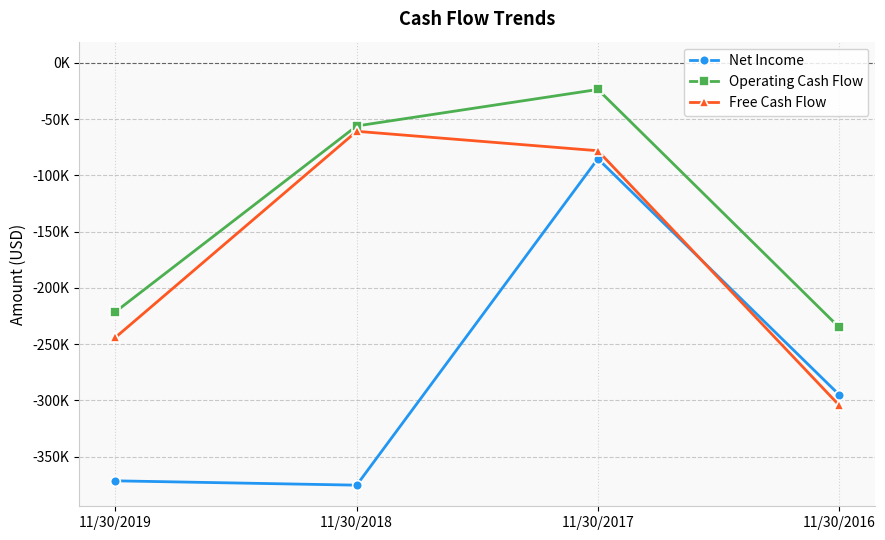

At which label does Free Cash Flow first exceed -78150?

11/30/2018